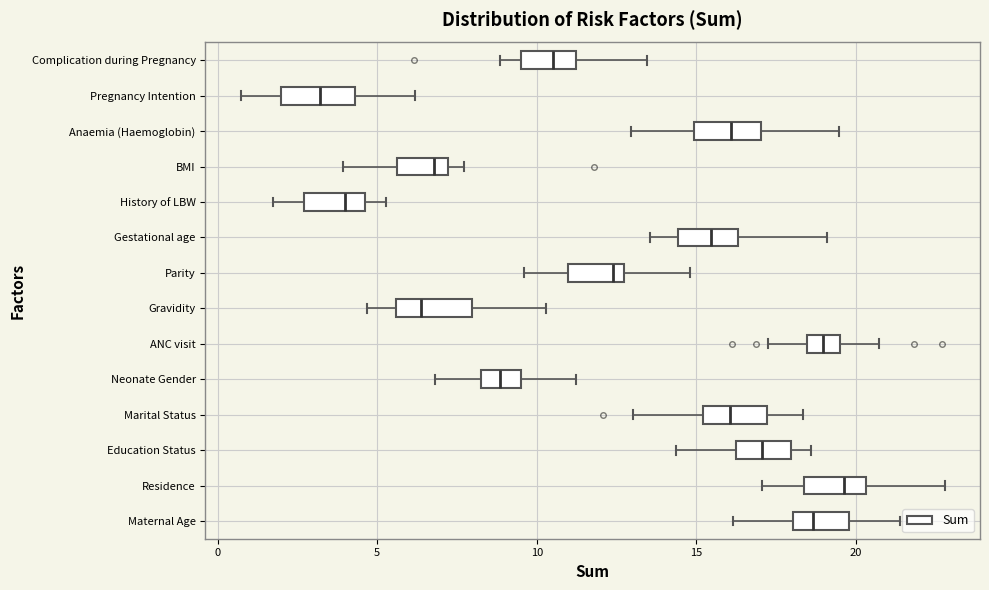

Which box's median line is the furthest to the right?

Residence